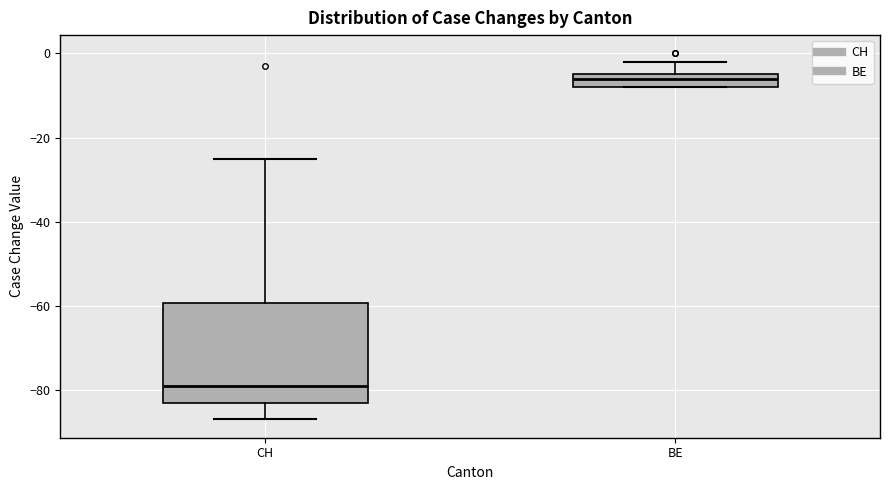

Which box's median line is the lowest?

CH